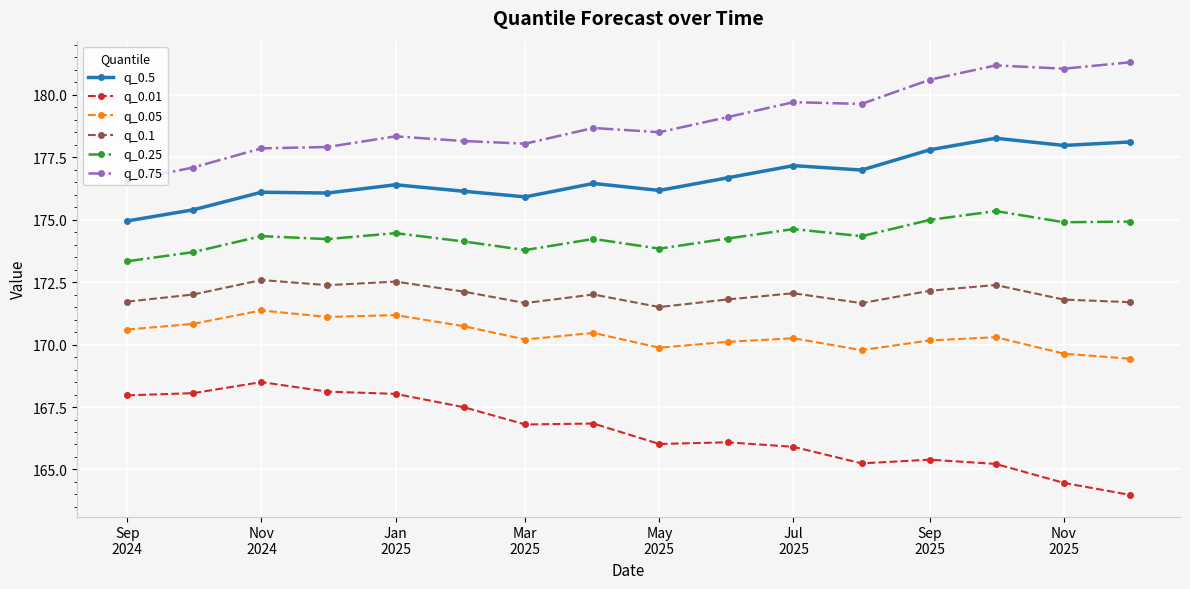

What is the smallest value displayed?

164.0